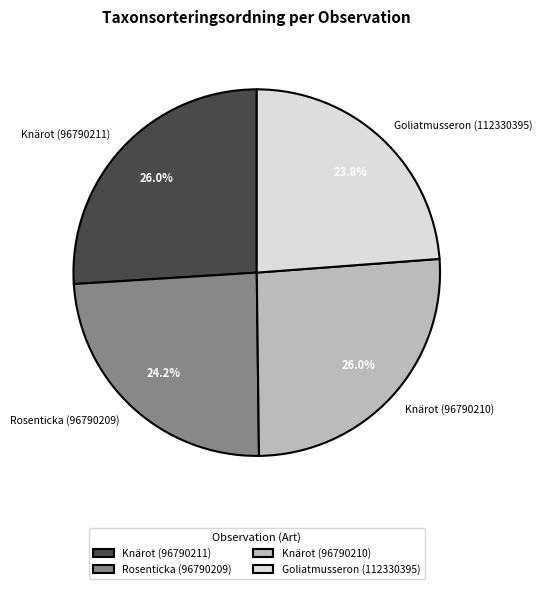

What percentage is the Rosenticka (96790209) slice, to the nearest percent?

24%